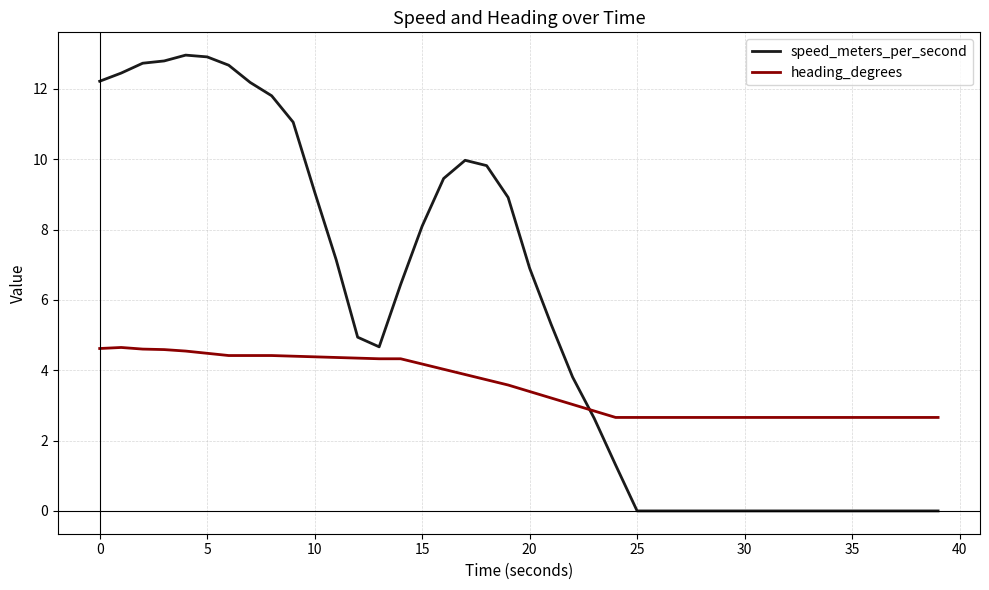

What are all the series names shown in the legend?

speed_meters_per_second, heading_degrees